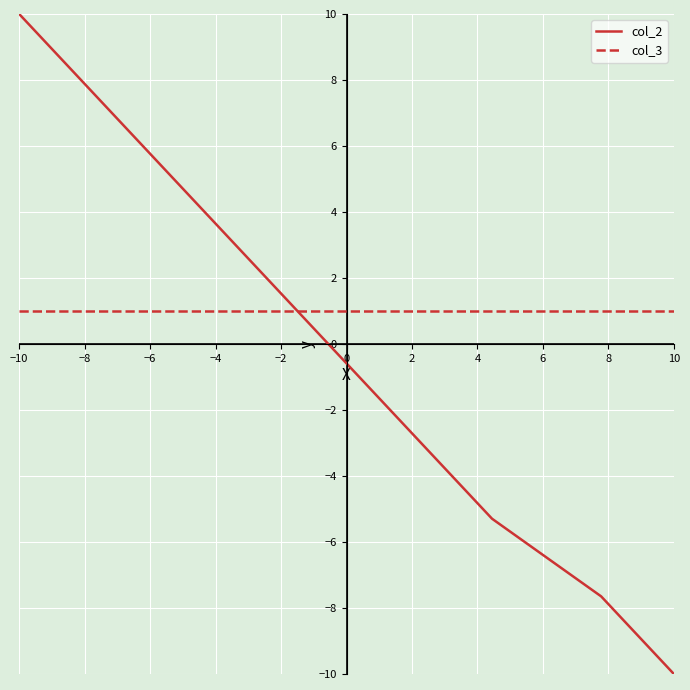

What is the difference between the maximum and second lowest values in the col_2 series?

18.8